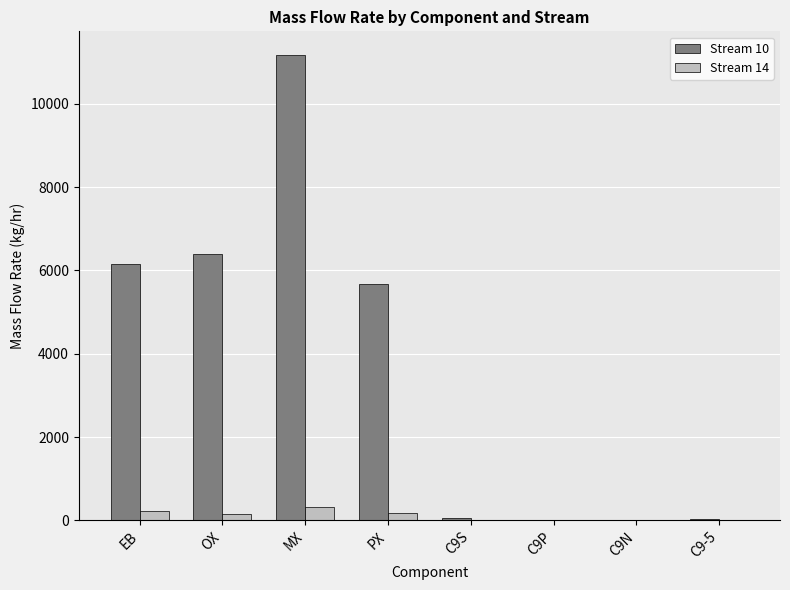

What is the sum of all Stream 14 values?

876.9